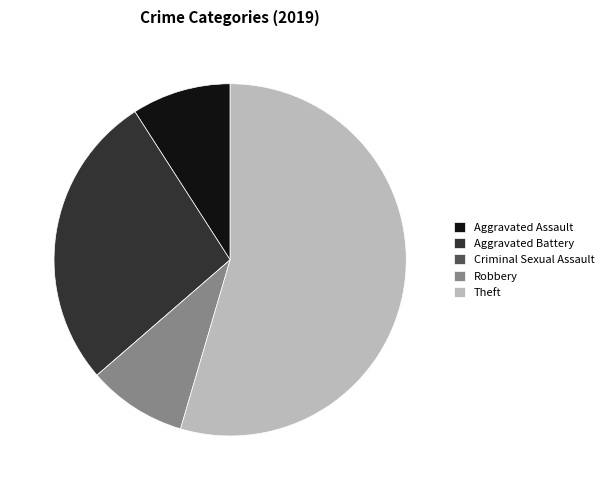

Is the sum of Aggravated Assault and Robbery greater than half?

No